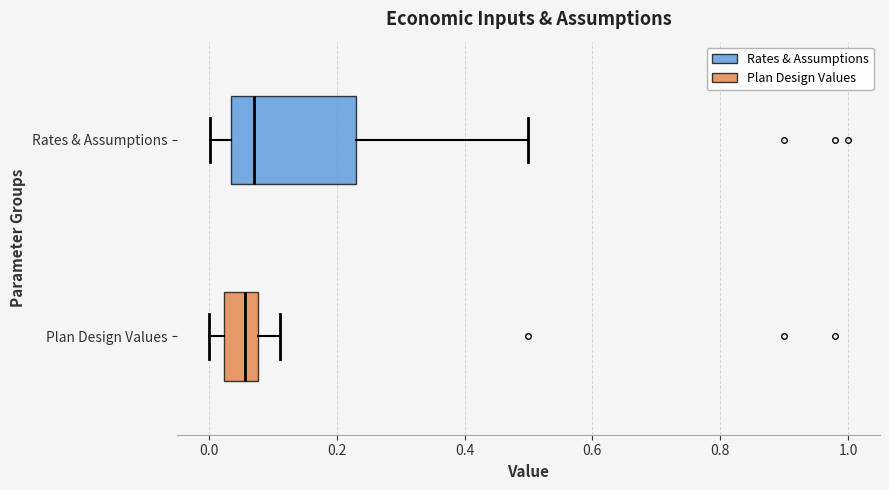

Comparing the boxes themselves (not the whiskers), which one is the widest?

Rates & Assumptions